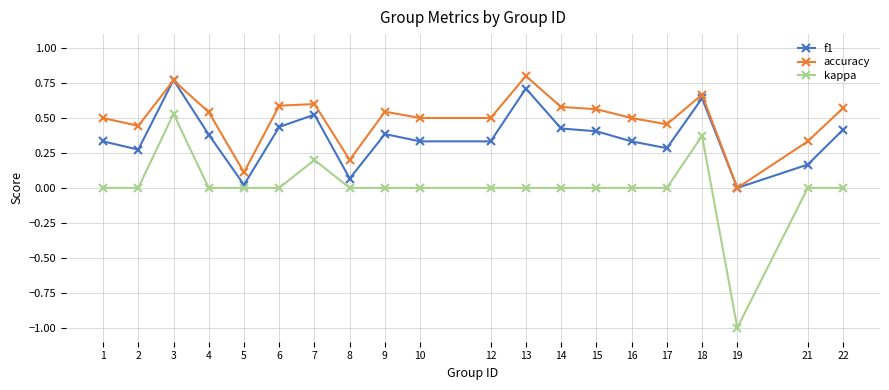

The kappa series shows 0.0 at 13. True or false?

True